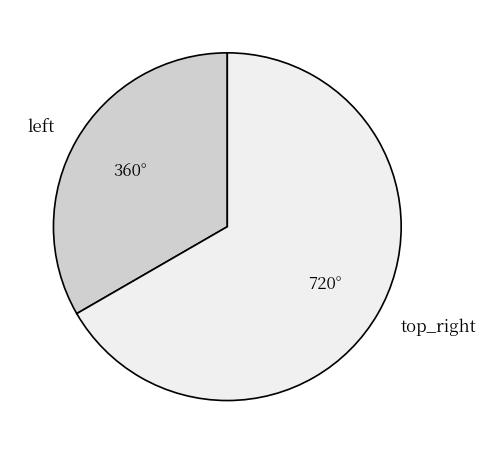

Is there any slice that represents more than half of the pie?

Yes